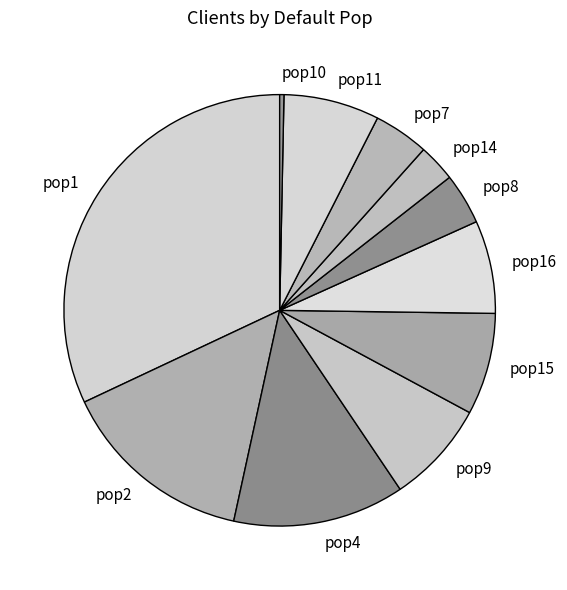

Which has a higher value, pop4 or pop16?

pop4